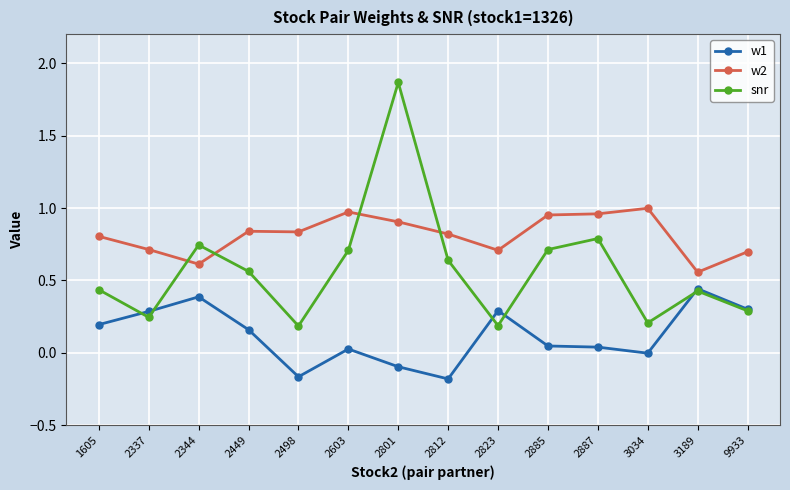

Between 2449 and 2823, which series saw the biggest shift?

snr